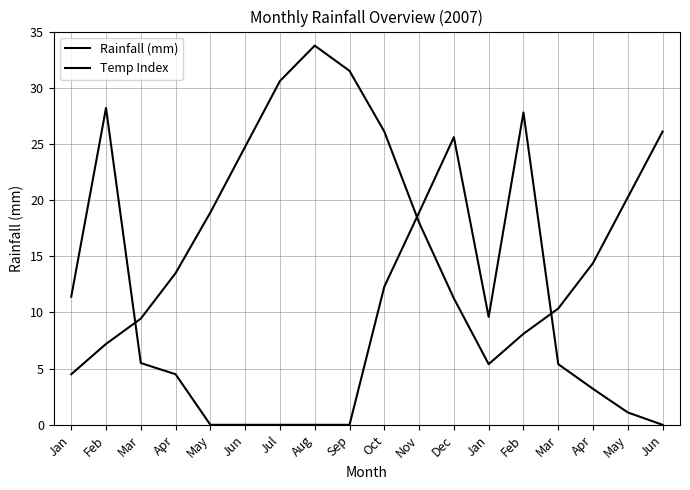

Does the chart have visible grid lines?

Yes